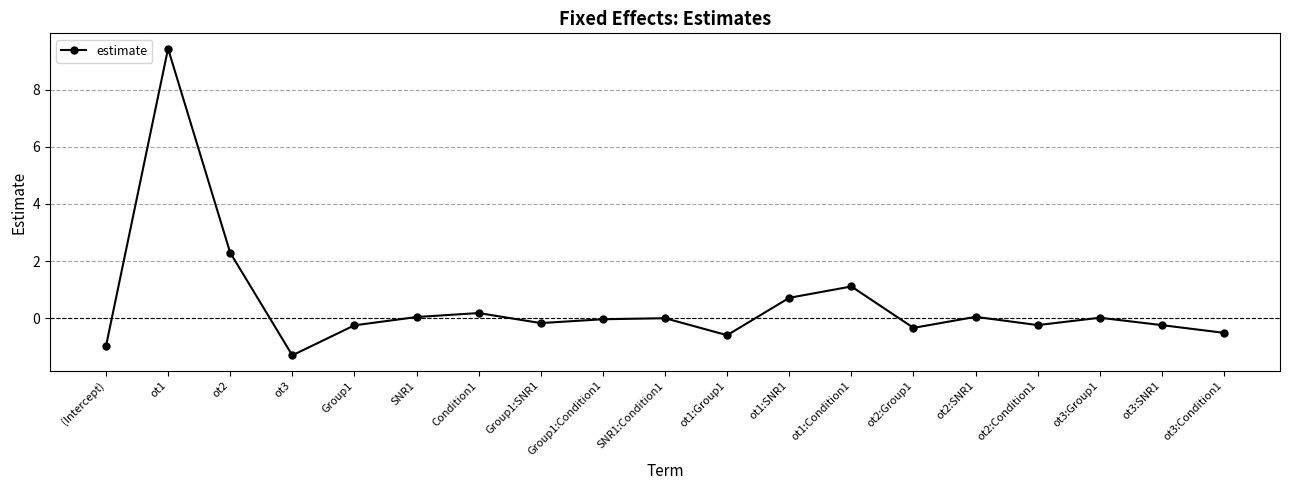

Where is the first local maximum?

ot1